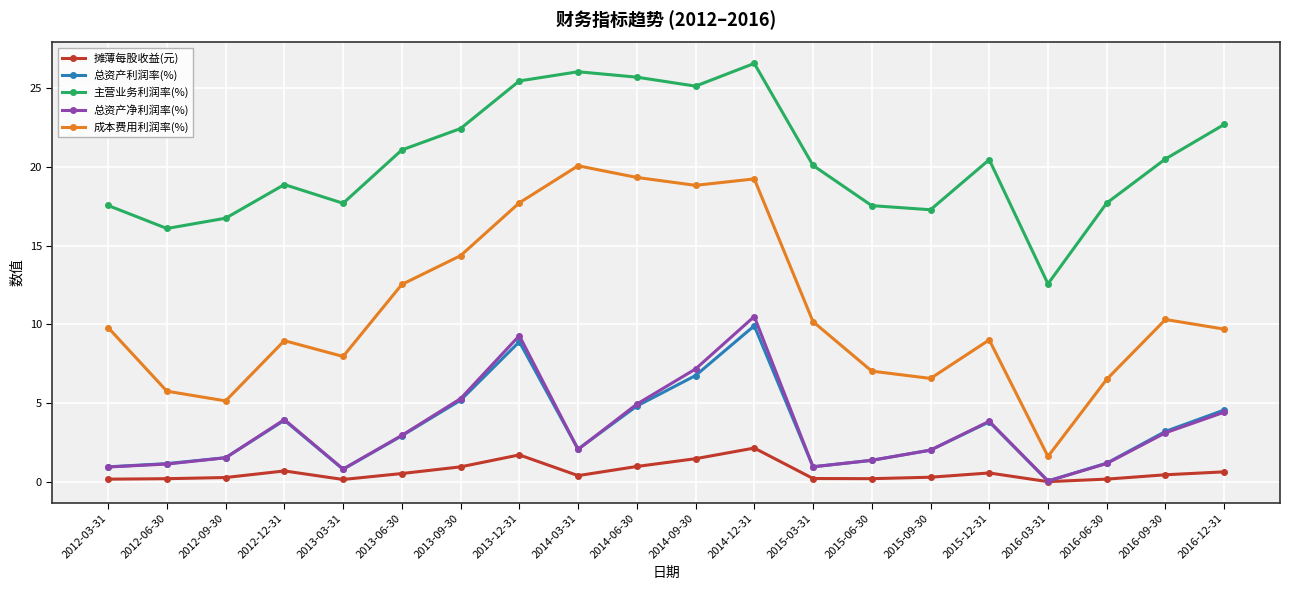

Is it true that 主营业务利润率(%) equals 37.3 at 2013-09-30?

False